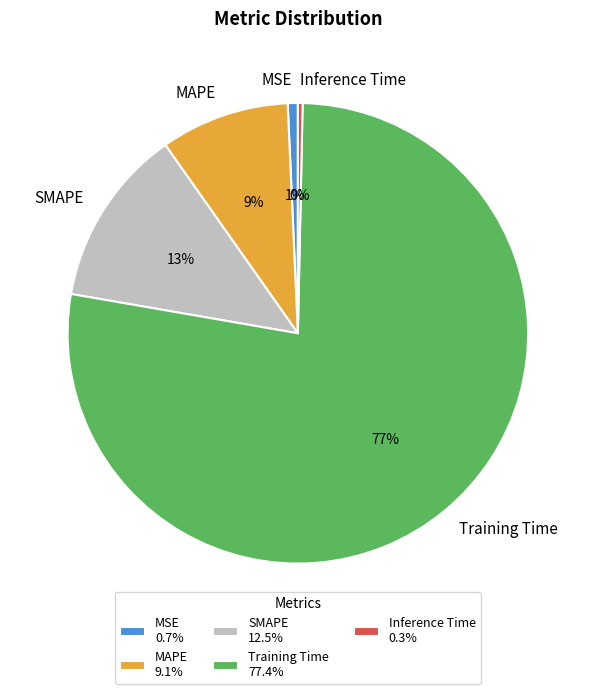

To the nearest percent, what percentage of the pie is MSE?

1%